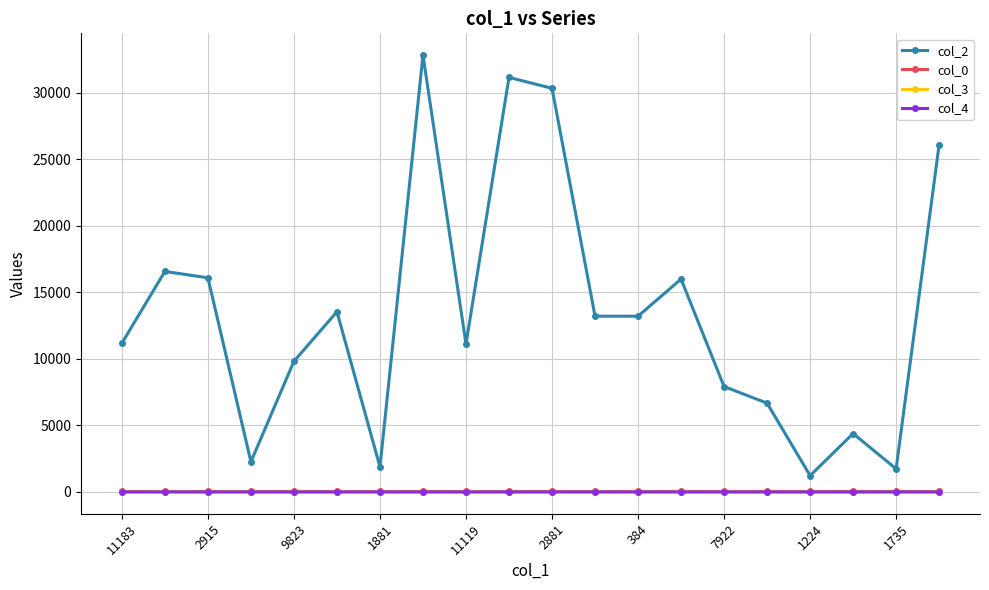

At how many categories does at least one series exceed 29429?

3